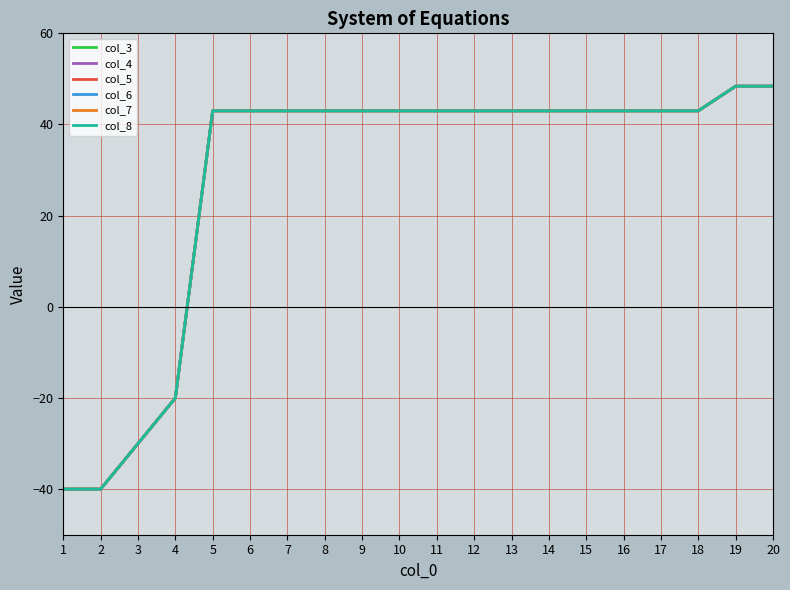

How many lines are shown in the chart?

6